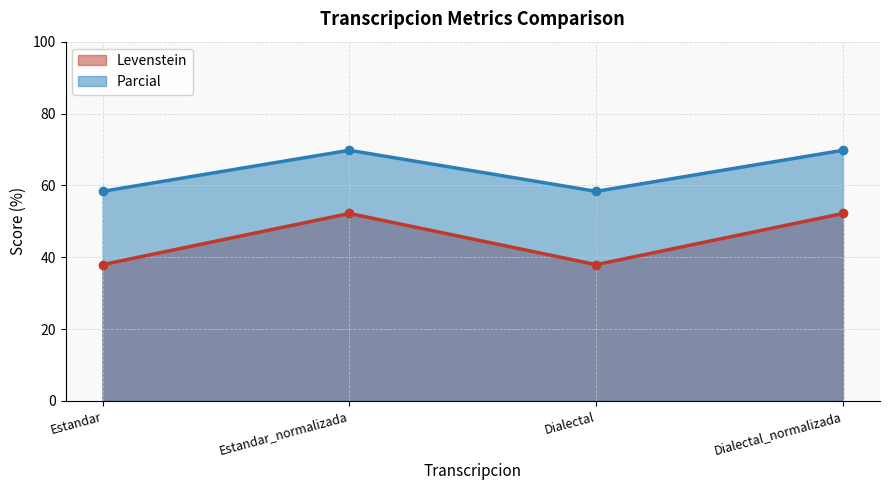

What is the label of the 3rd point from the right?

Estandar_normalizada